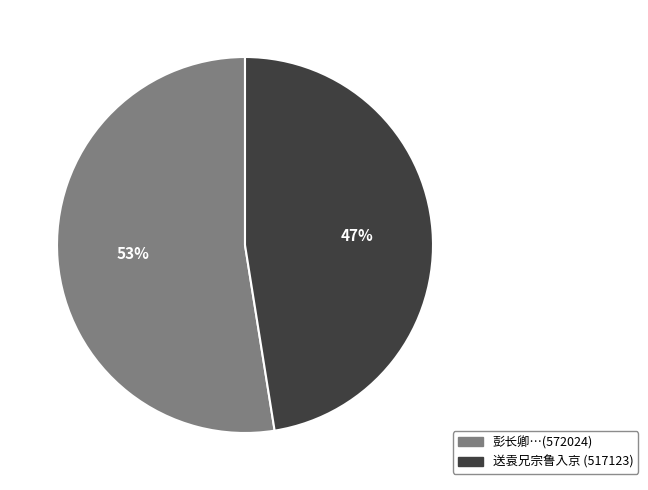

To the nearest percent, what is the average slice percentage?

50%